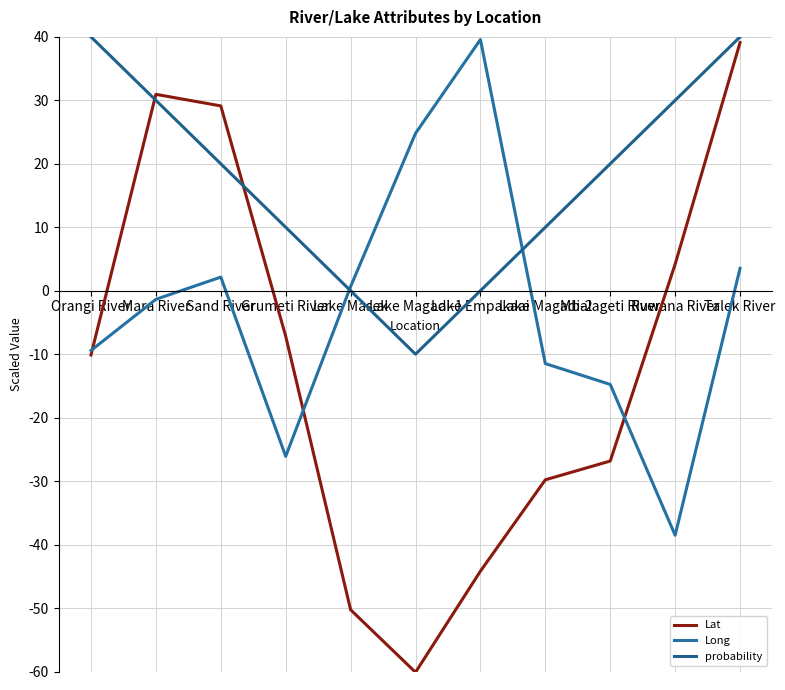

At which category is the sum across all series the highest?

Talek River